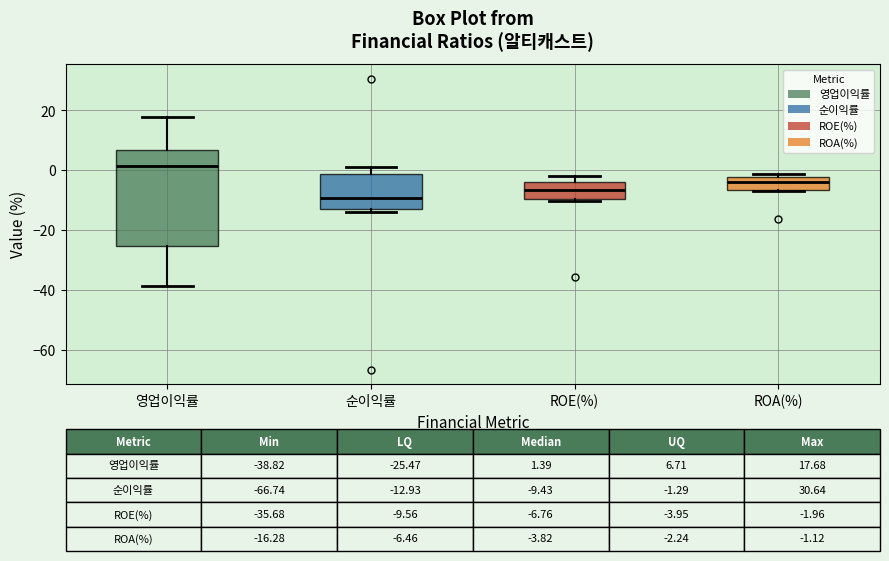

Which box is the tallest, from its lower edge to its upper edge?

영업이익률